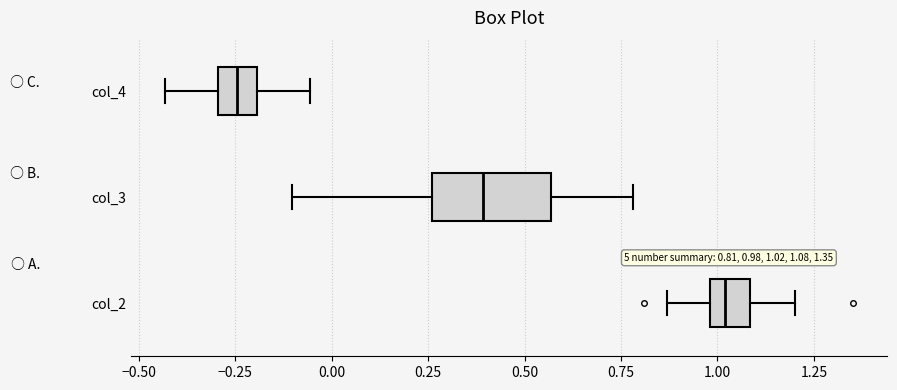

Comparing the boxes themselves (not the whiskers), which one is the widest?

col_3